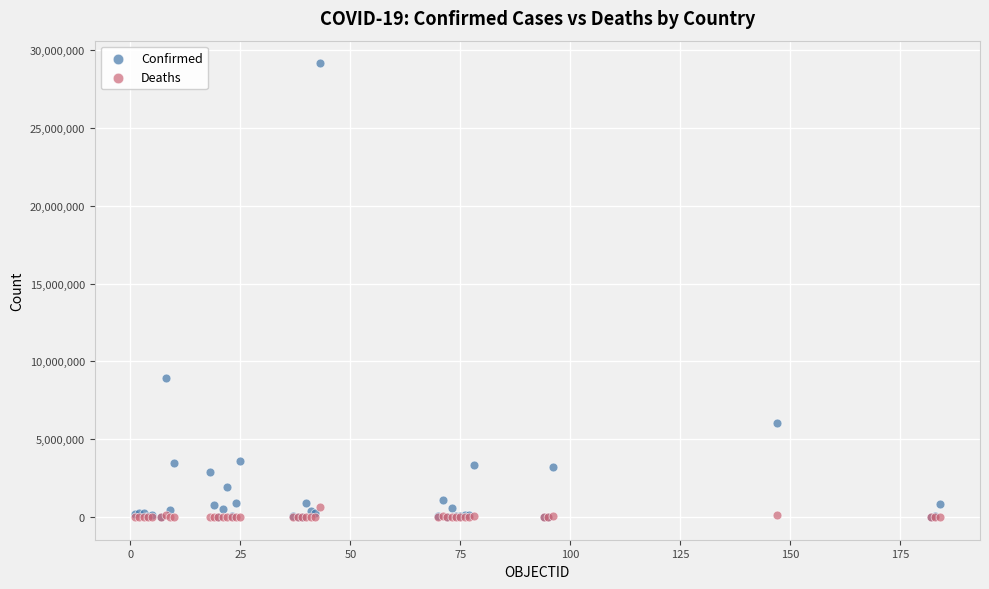

Which series contains the highest Y value?

Confirmed